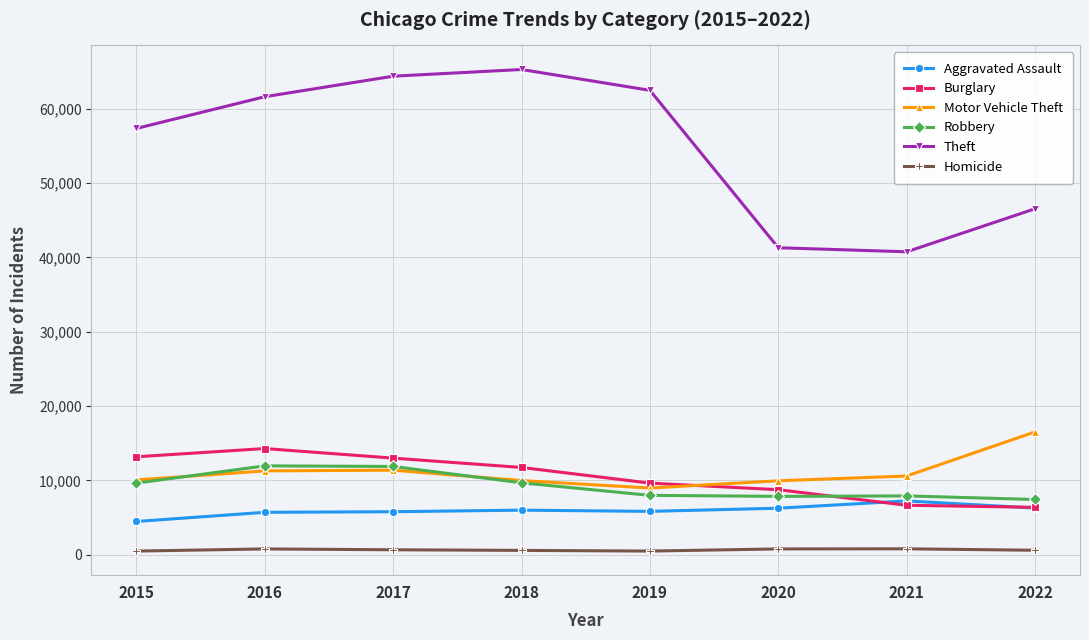

Is the value of Burglary at 2020 greater than the value of Motor Vehicle Theft at 2022?

No